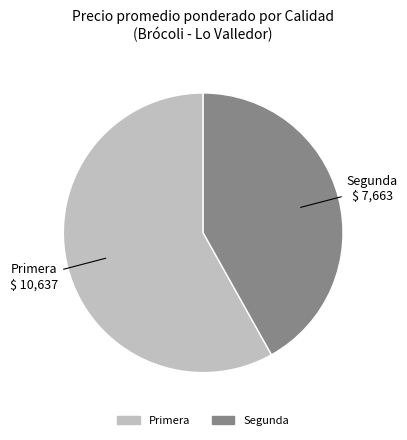

Is there a majority slice in this chart?

Yes